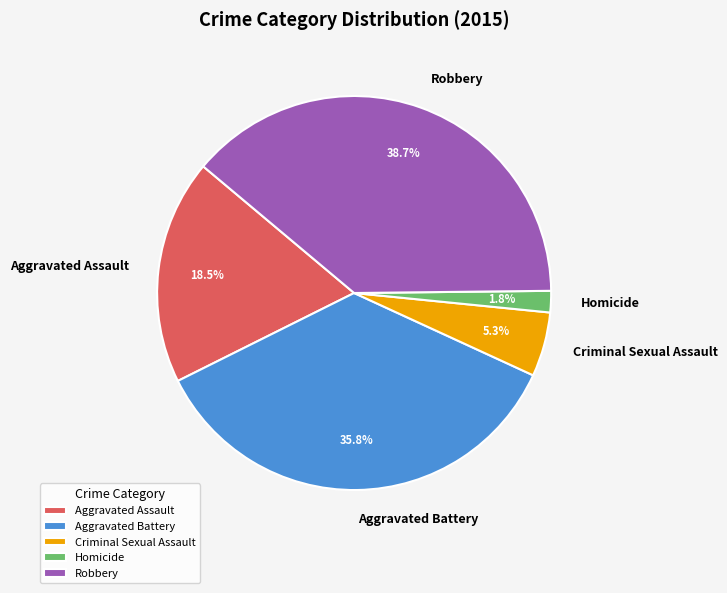

Between Criminal Sexual Assault and Aggravated Battery, which is larger?

Aggravated Battery